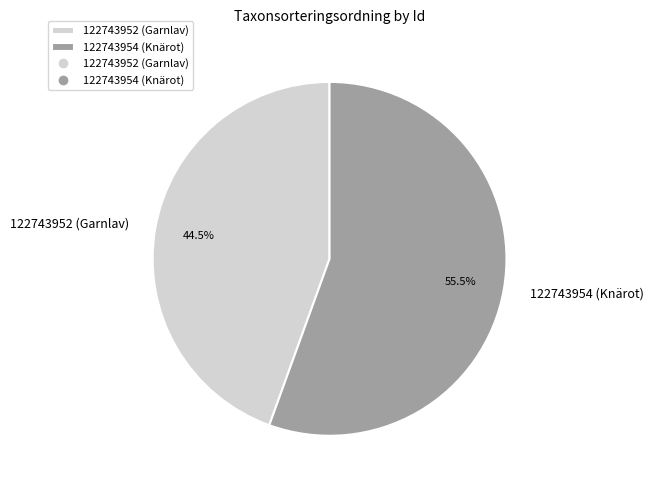

Is there any slice that represents more than half of the pie?

Yes